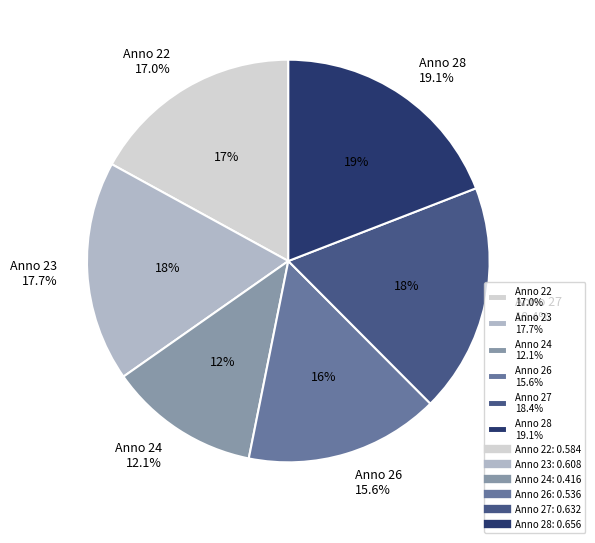

Between 24 and 27, which is larger?

27